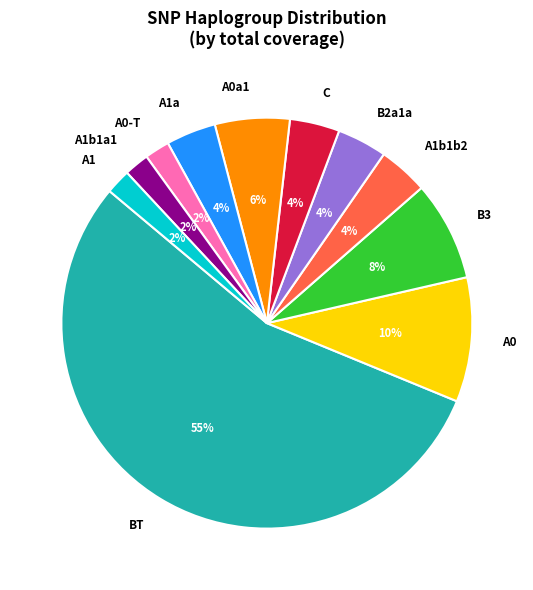

Is the sum of A0 and BT greater than half?

Yes